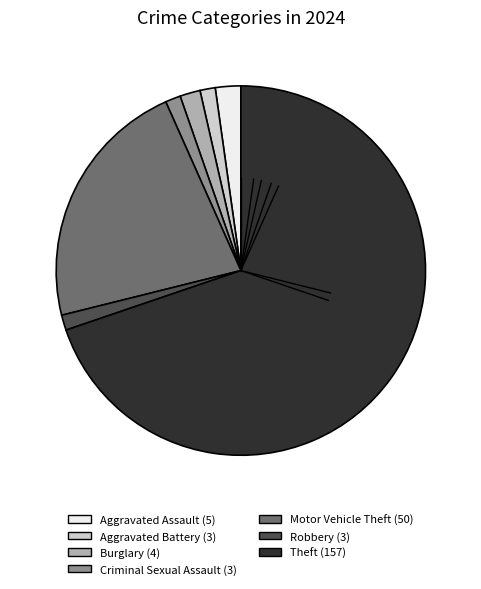

Is it true that Aggravated Assault is 2% of the pie?

True